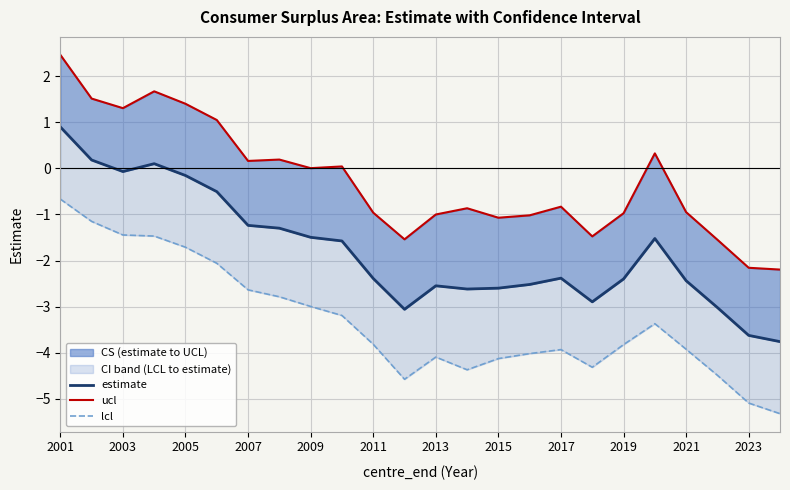

At 2007, list the series in order from smallest to largest.

lcl, estimate, ucl